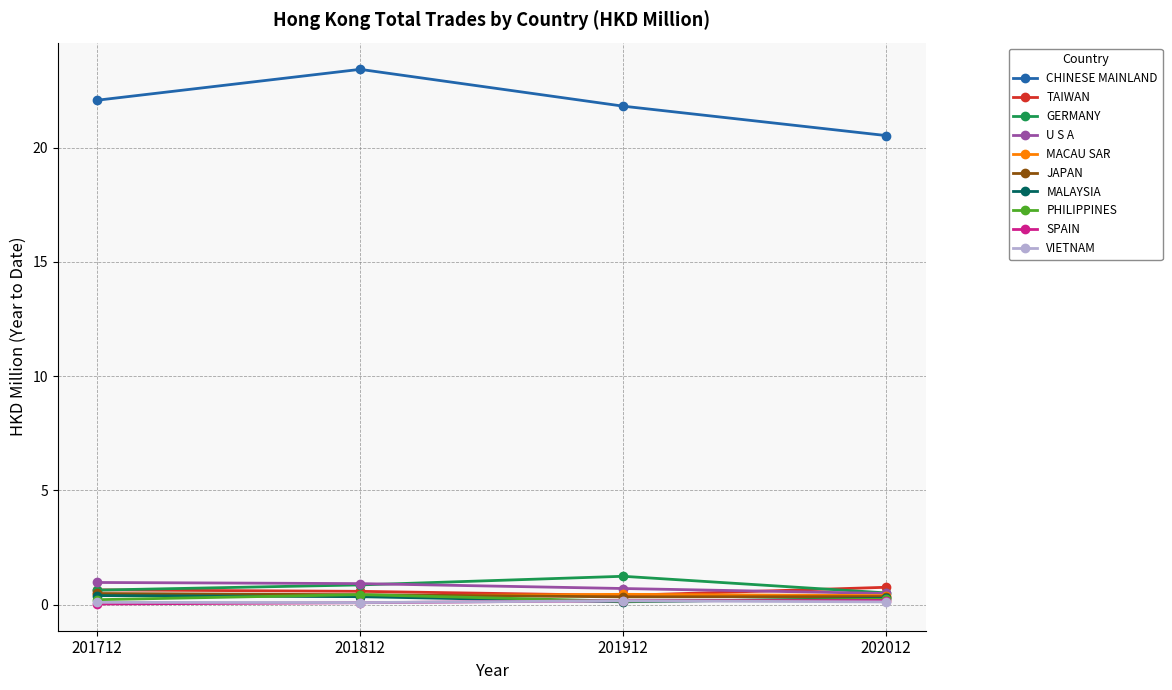

What is the maximum value shown in the chart?

23.4